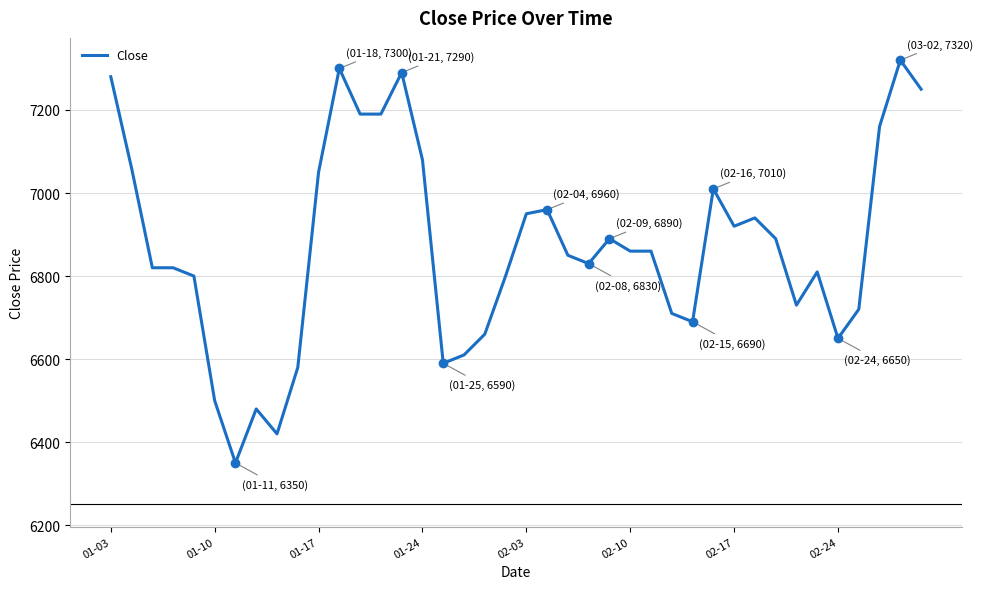

What is the difference between the maximum and minimum values?

970